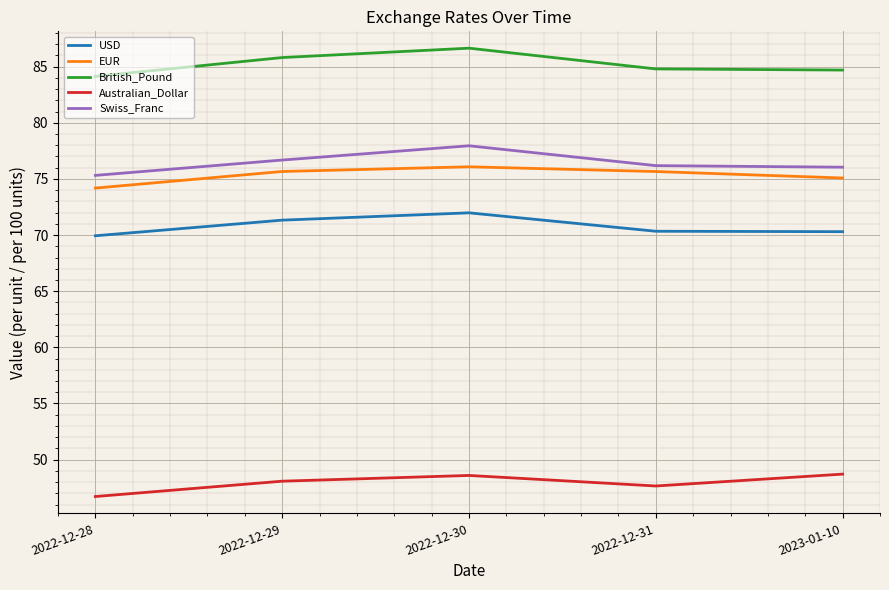

Rank the series at 2023-01-10 from highest to lowest value.

British_Pound, Swiss_Franc, EUR, USD, Australian_Dollar